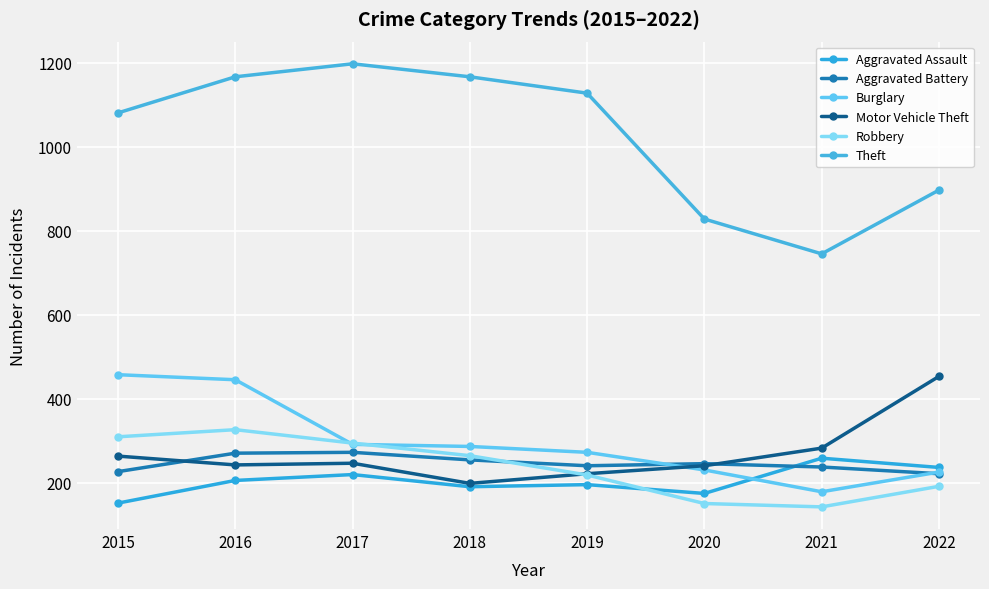

At which label does Robbery first exceed 264?

2015